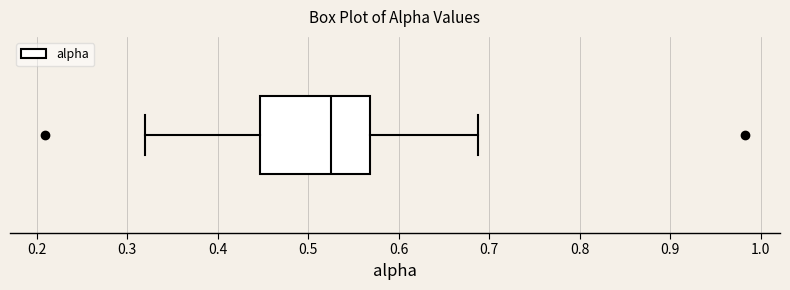

Transcribe this box plot: give where the median line is, the range the box spans, and where the two whiskers end, as read against the x-axis. The values are not printed on the chart, so give them approximately, as read against the axis.

median 0.53, box 0.45 to 0.57, whiskers 0.32 to 0.69